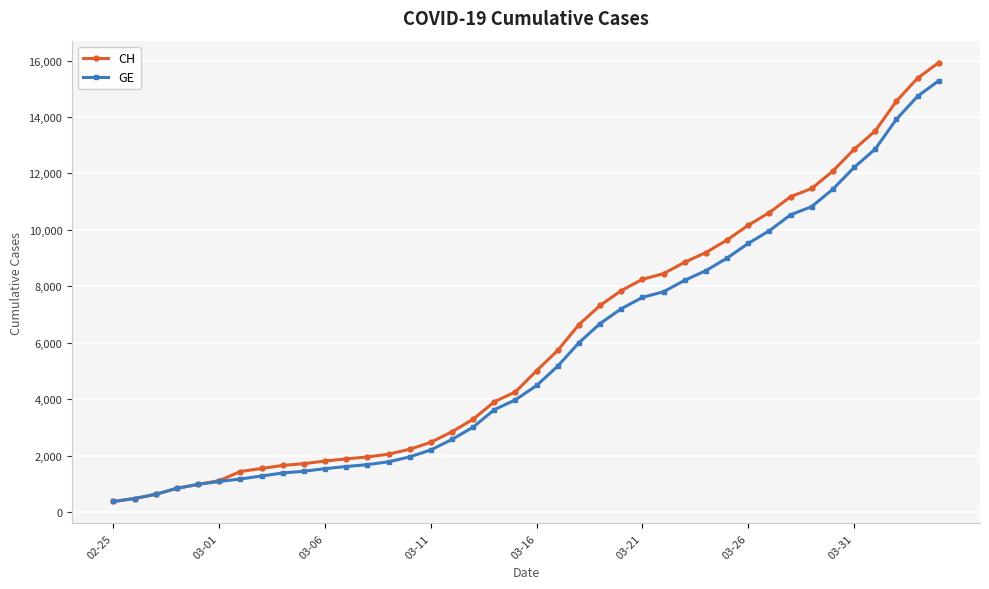

Rank the series by their maximum value, from lowest to highest.

GE, CH